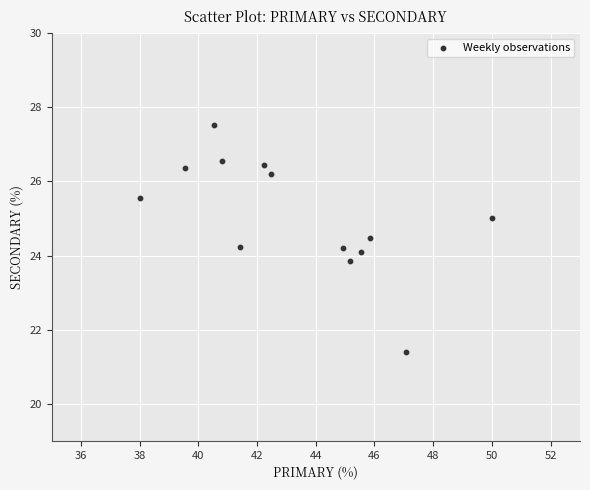

What is the range of X values (max minus min)?

12.0